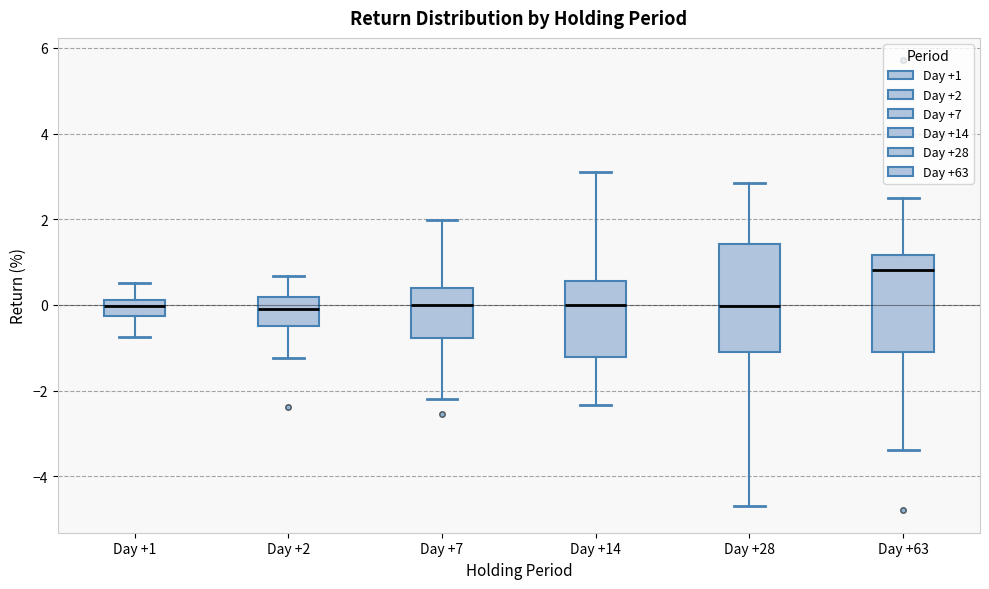

Reading left to right, read every box against the y-axis: the position of its median line, the range the box covers, and the ends of its whiskers. The values are not printed on the chart, so give them approximately, as read against the axis.

Day +1: median 0.0, box -0.2 to 0.2, whiskers -0.8 to 0.6
Day +2: median 0.0, box -0.4 to 0.2, whiskers -1.2 to 0.6
Day +7: median 0.0, box -0.8 to 0.4, whiskers -2.2 to 2.0
Day +14: median 0.0, box -1.2 to 0.6, whiskers -2.4 to 3.0
Day +28: median 0.0, box -1.2 to 1.4, whiskers -4.6 to 2.8
Day +63: median 0.8, box -1.0 to 1.2, whiskers -3.4 to 2.4